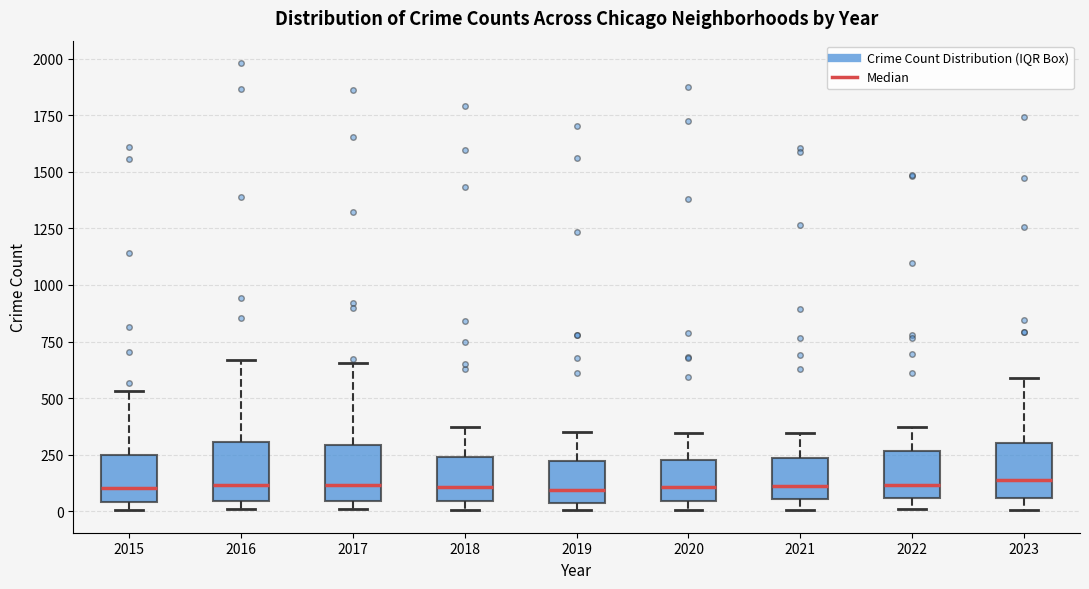

Reading left to right, transcribe this box plot: for each box, give where its median line is, the range the box spans, and where its two whiskers end, as read against the y-axis. The values are not printed on the chart, so give them approximately, as read against the axis.

2015: median 100, box 50 to 250, whiskers 0 to 550
2016: median 100, box 50 to 300, whiskers 0 to 650
2017: median 100, box 50 to 300, whiskers 0 to 650
2018: median 100, box 50 to 250, whiskers 0 to 350
2019: median 100, box 50 to 200, whiskers 0 to 350
2020: median 100, box 50 to 250, whiskers 0 to 350
2021: median 100, box 50 to 250, whiskers 0 to 350
2022: median 100, box 50 to 250, whiskers 0 to 400
2023: median 150, box 50 to 300, whiskers 0 to 600